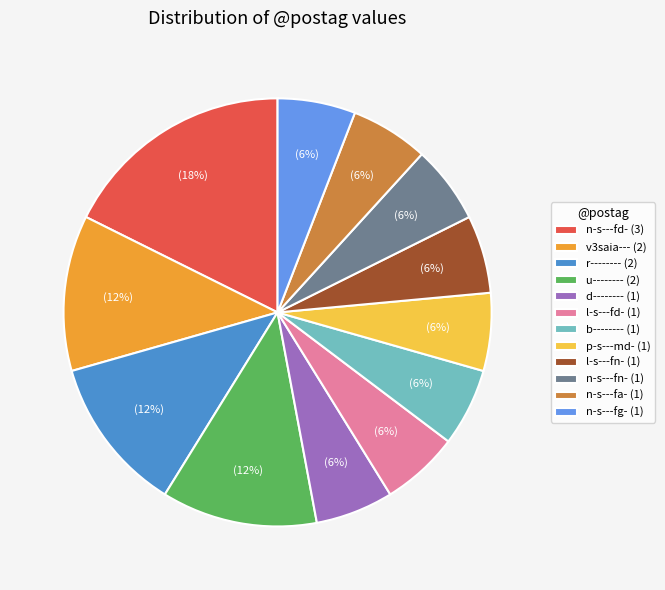

What percentage is the v3saia--- slice, to the nearest percent?

12%